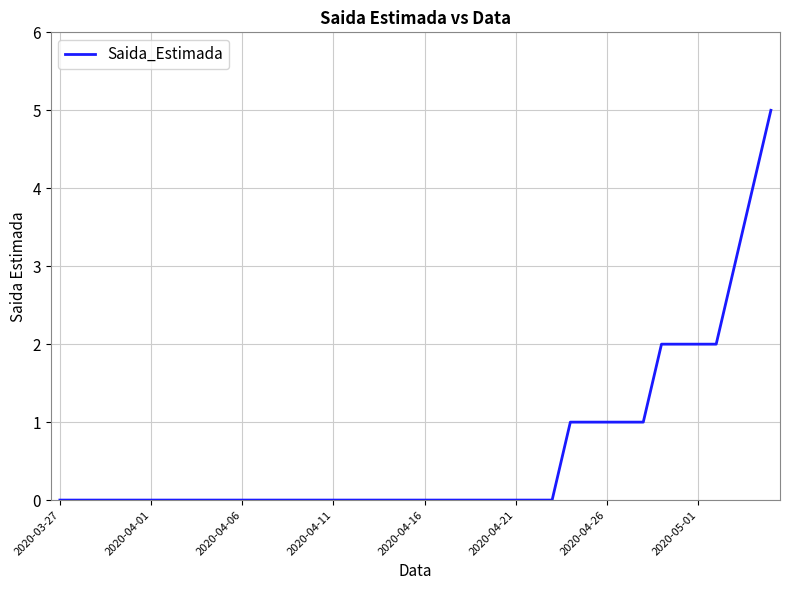

What is the maximum value shown in the chart?

5